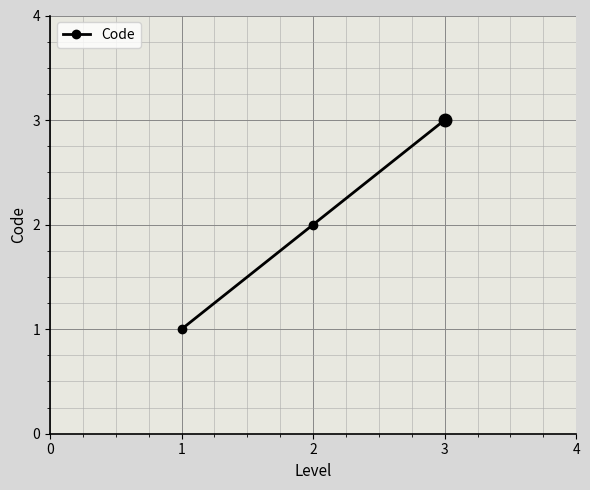

What is the value of the 1st point from the left?

1